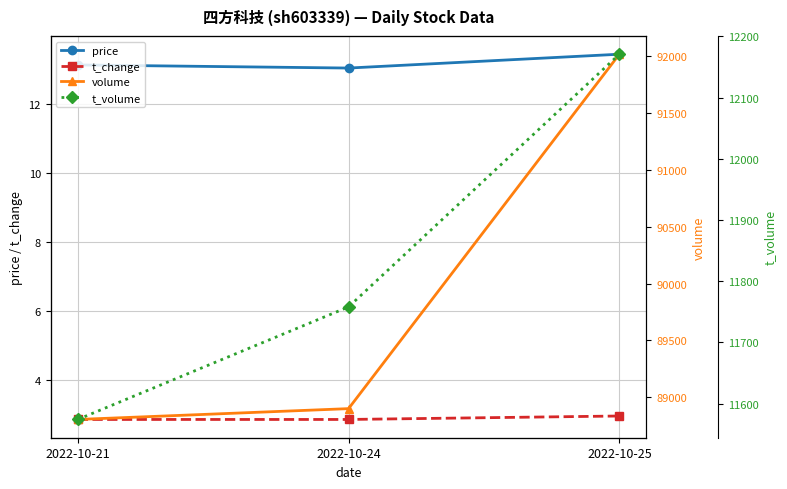

What is the greatest value displayed?

92012.0